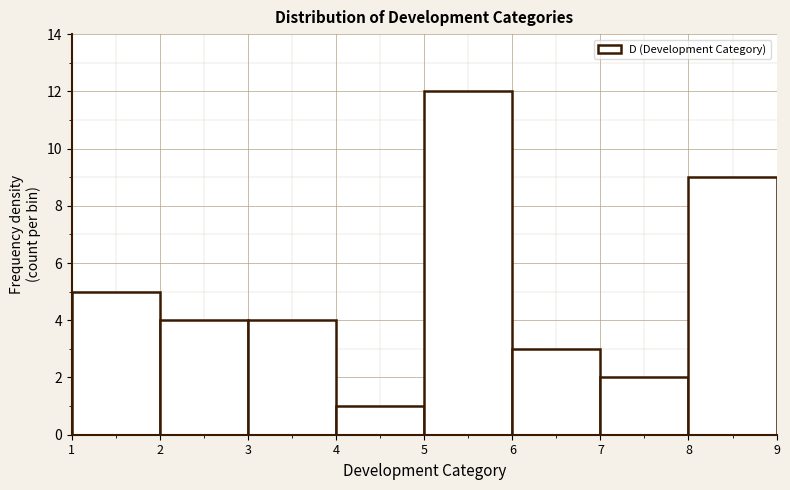

Reading left to right, transcribe this chart: for each bar, give the range it covers on the x-axis and its height. The values are not printed on the chart, so give them approximately, as read against the axis.

1 to 2: 5
2 to 3: 4
3 to 4: 4
4 to 5: 1
5 to 6: 12
6 to 7: 3
7 to 8: 2
8 to 9: 9